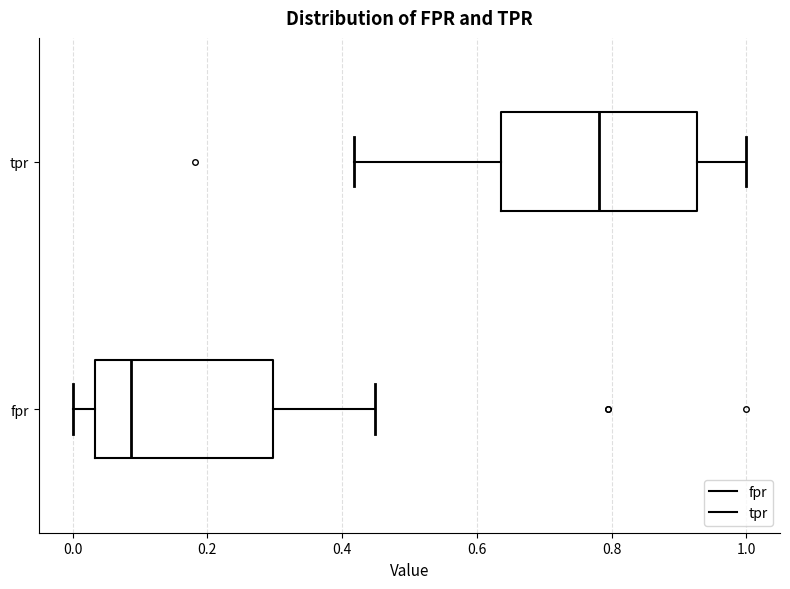

Reading bottom to top, read every box against the x-axis: the position of its median line, the range the box covers, and the ends of its whiskers. The values are not printed on the chart, so give them approximately, as read against the axis.

fpr: median 0.08, box 0.04 to 0.30, whiskers 0.00 to 0.44
tpr: median 0.78, box 0.64 to 0.92, whiskers 0.42 to 1.00